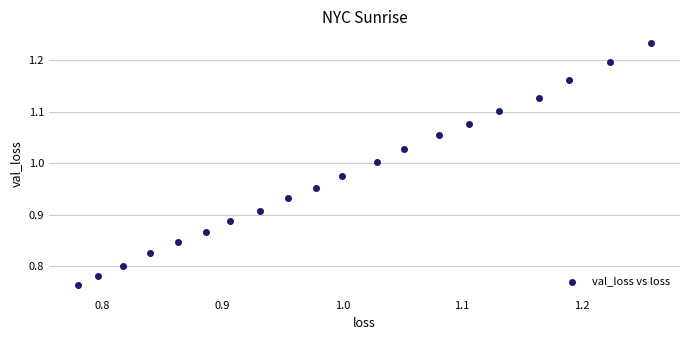

What is the range of Y values (max minus min)?

0.5